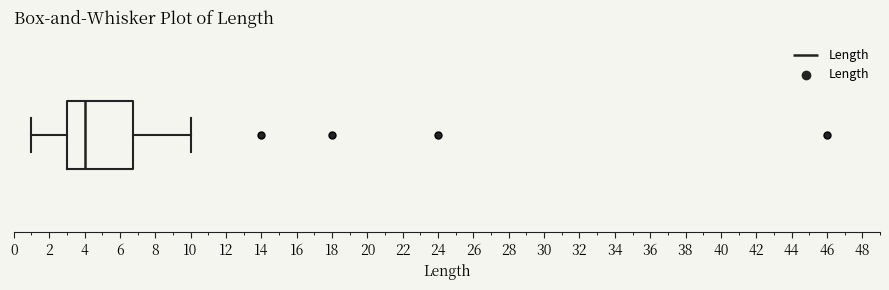

Read this box plot against the x-axis: the position of the median line, the range covered by the box, and the ends of both whiskers. The values are not printed on the chart, so give them approximately, as read against the axis.

median 4.0, box 3.0 to 6.8, whiskers 1.0 to 10.0